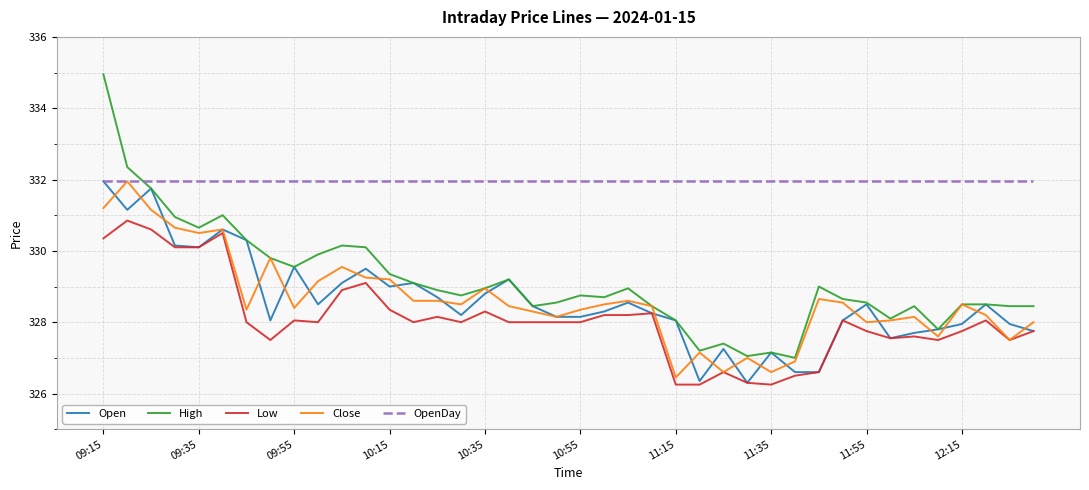

Which series has the largest total across all categories?

OpenDay